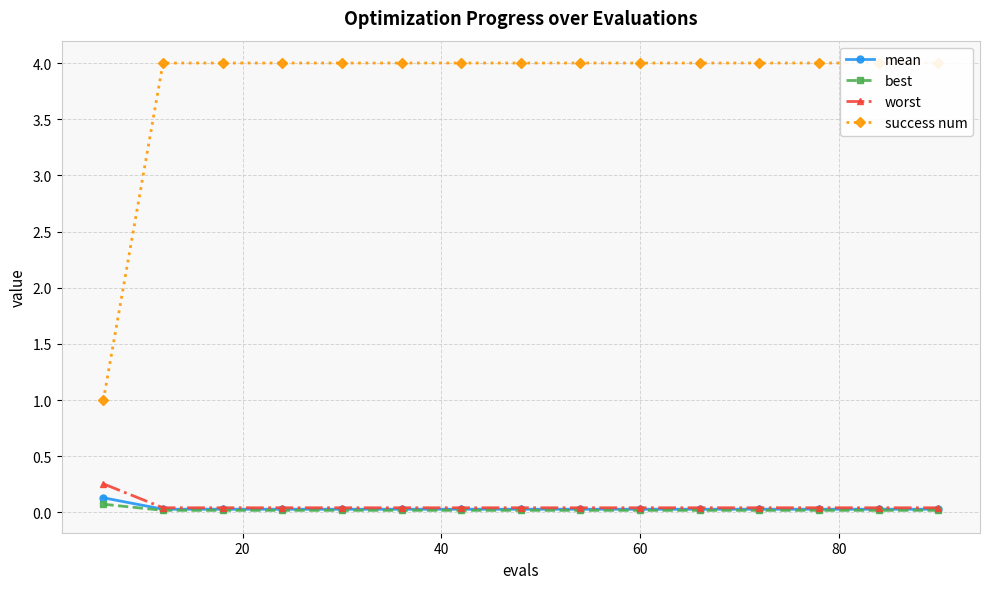

What is the difference between the maximum and second lowest values in the mean series?

0.1